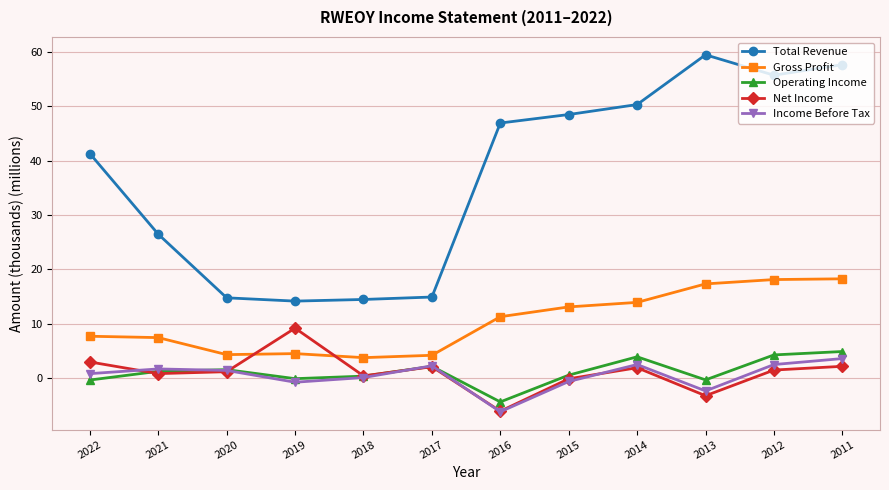

At which label is Total Revenue closest to 36?

2022